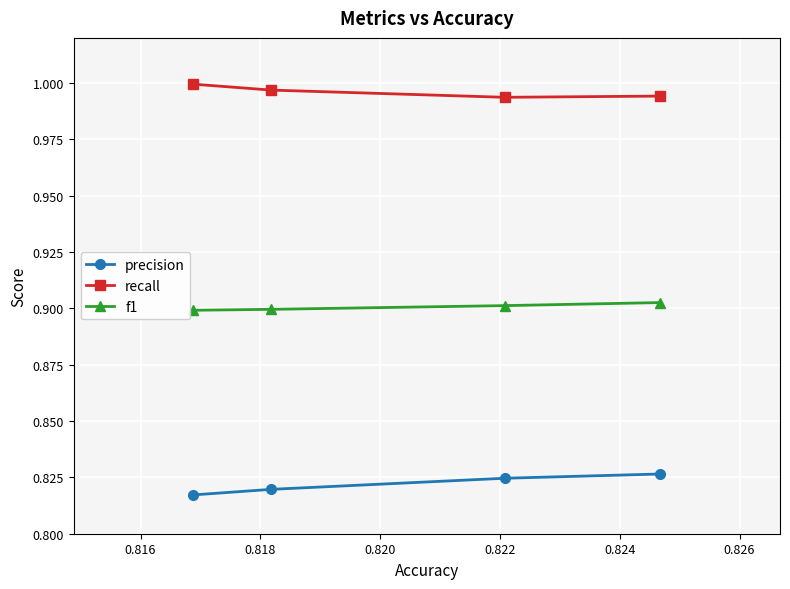

At how many categories does at least one series exceed 0?

4